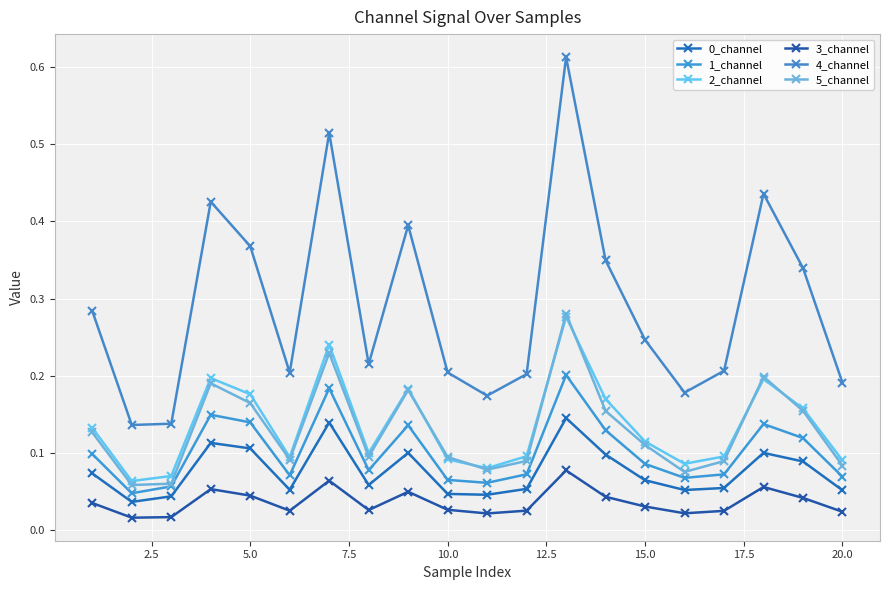

True or false: 4_channel and 0_channel cross at least once.

False